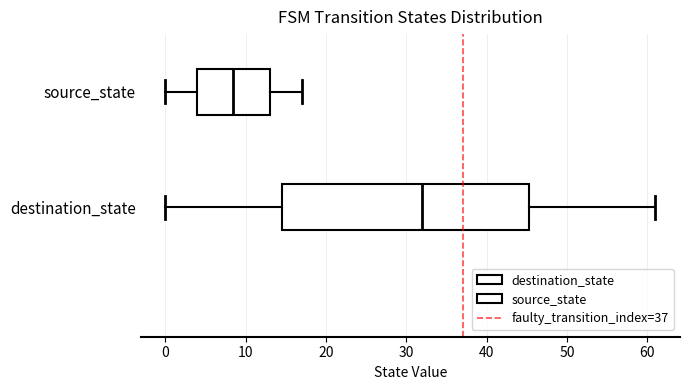

Which box's median line is the furthest to the right?

destination_state